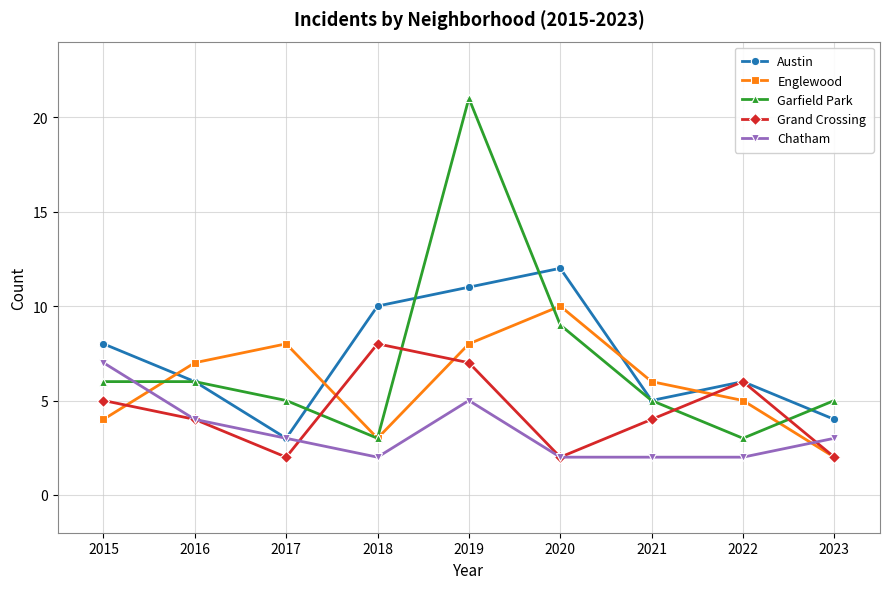

Which series has the largest range (max minus min)?

Garfield Park